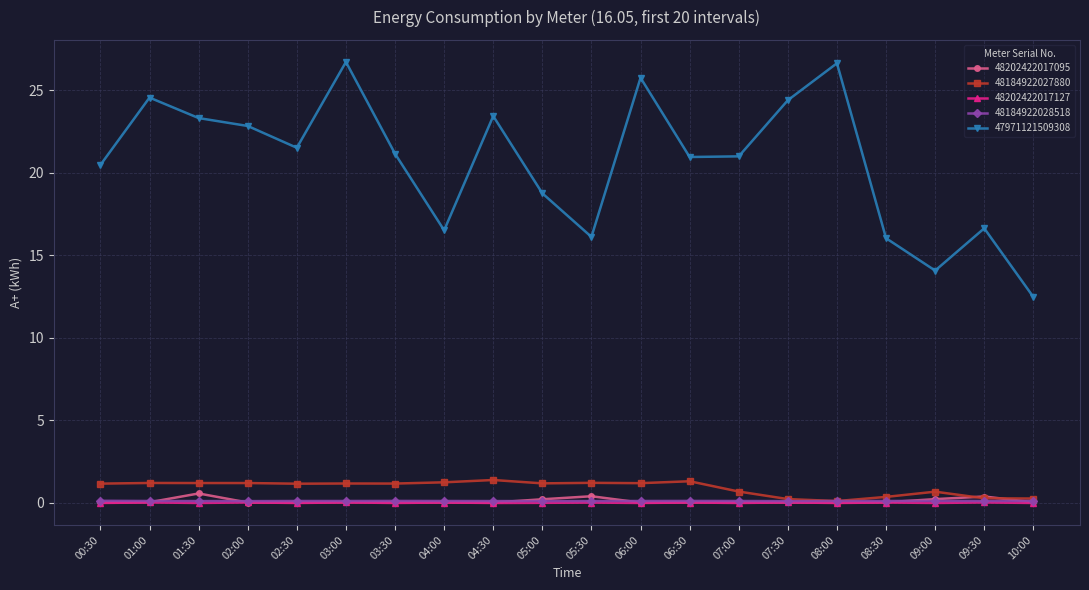

What is the maximum value shown in the chart?

26.7